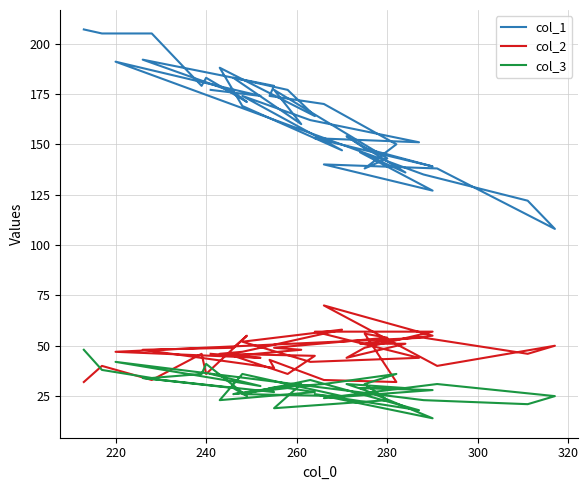

Reading right to left, transcribe all the data shown in this chart.

col_1: 207	205	205	179	183	171	176	192	179	174	170	150	138	143	177	160	183	177	164	188	169	147	174	162	151	153	139	148	154	136	146	127	140	138	108	122	135	191	174	177
col_2: 32	40	33	46	36	55	49	48	39	43	33	32	56	54	49	48	45	36	45	46	47	58	52	42	44	57	57	49	44	51	51	55	70	40	50	46	54	47	44	46
col_3: 48	38	34	36	41	25	29	34	27	29	31	36	31	23	19	31	26	29	27	23	36	25	26	33	18	26	14	28	31	29	29	28	24	31	25	21	23	42	30	36